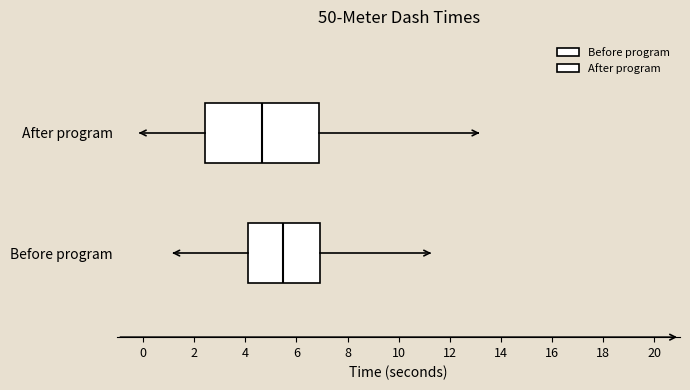

Comparing the boxes themselves (not the whiskers), which one is the widest?

After program